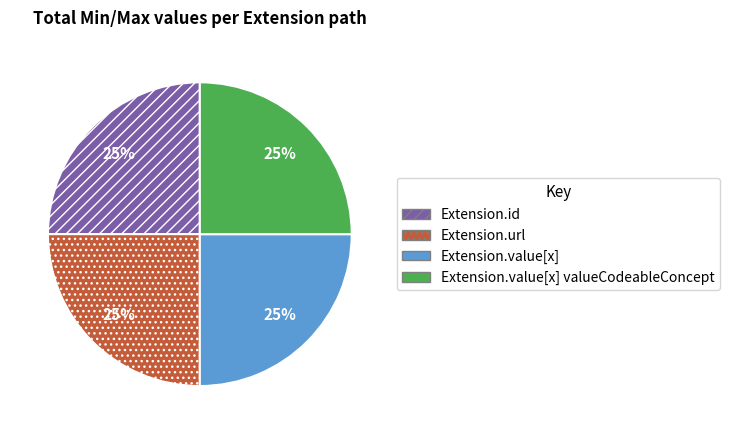

Does Extension.url account for over 50% of the chart?

No